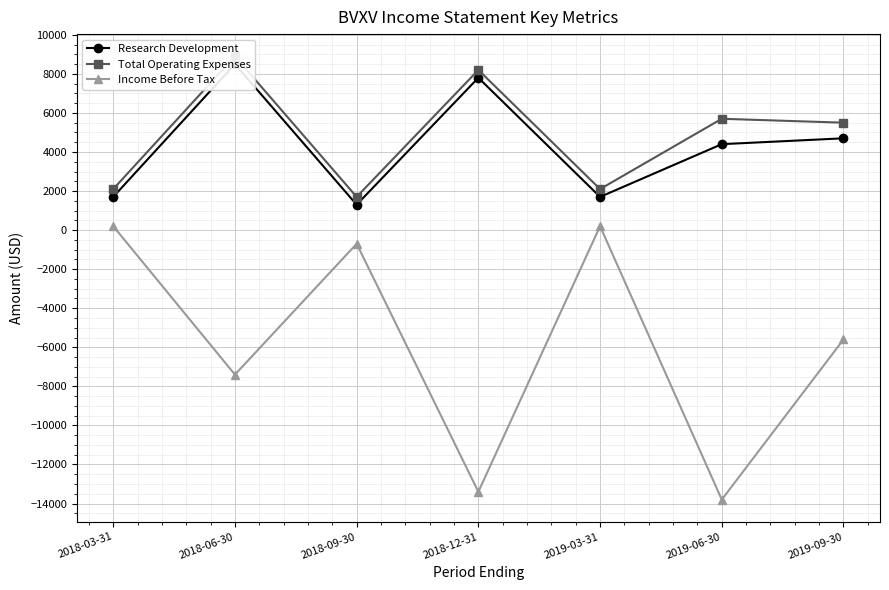

True or false: Research Development and Total Operating Expenses cross at least once.

False